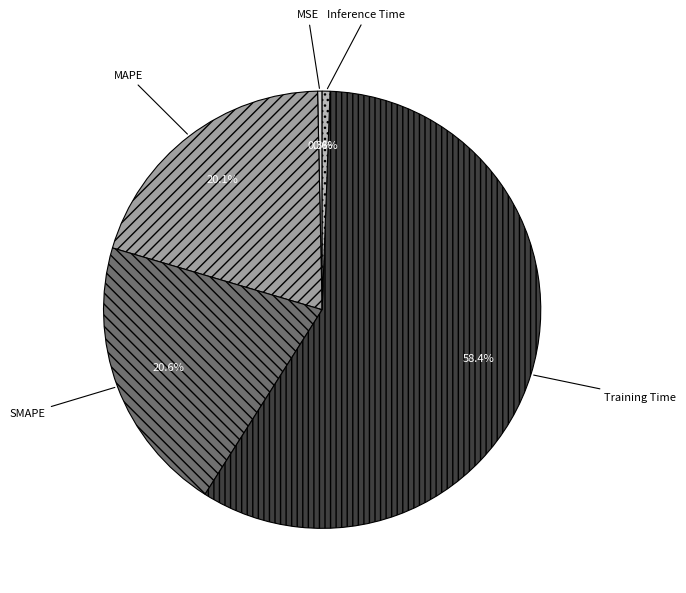

Does Training Time represent more than half of the total?

Yes